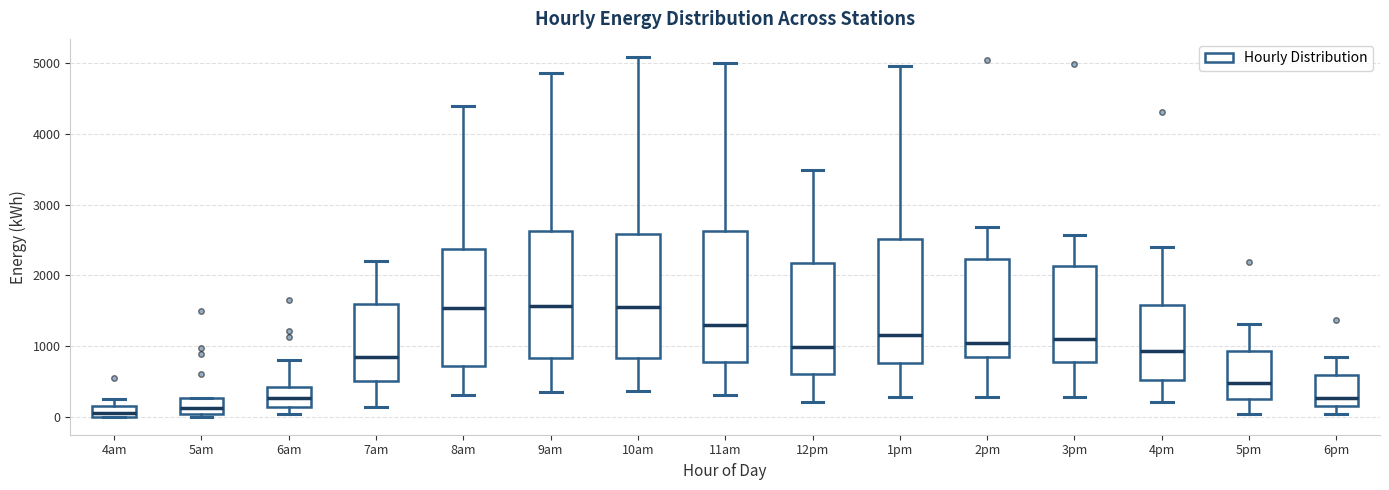

Reading left to right, read every box against the y-axis: the position of its median line, the range the box covers, and the ends of its whiskers. The values are not printed on the chart, so give them approximately, as read against the axis.

4am: median 100, box 0 to 200, whiskers 0 to 200 (above the box's upper edge)
5am: median 100, box 0 to 300, whiskers 0 (just below the box's lower edge) to 300
6am: median 300, box 100 to 400, whiskers 0 to 800
7am: median 800, box 500 to 1600, whiskers 100 to 2200
8am: median 1500, box 700 to 2400, whiskers 300 to 4400
9am: median 1600, box 800 to 2600, whiskers 400 to 4900
10am: median 1500, box 800 to 2600, whiskers 400 to 5100
11am: median 1300, box 800 to 2600, whiskers 300 to 5000
12pm: median 1000, box 600 to 2200, whiskers 200 to 3500
1pm: median 1200, box 800 to 2500, whiskers 300 to 5000
2pm: median 1000, box 900 to 2200, whiskers 300 to 2700
3pm: median 1100, box 800 to 2100, whiskers 300 to 2600
4pm: median 900, box 500 to 1600, whiskers 200 to 2400
5pm: median 500, box 300 to 900, whiskers 0 to 1300
6pm: median 300, box 200 to 600, whiskers 0 to 800